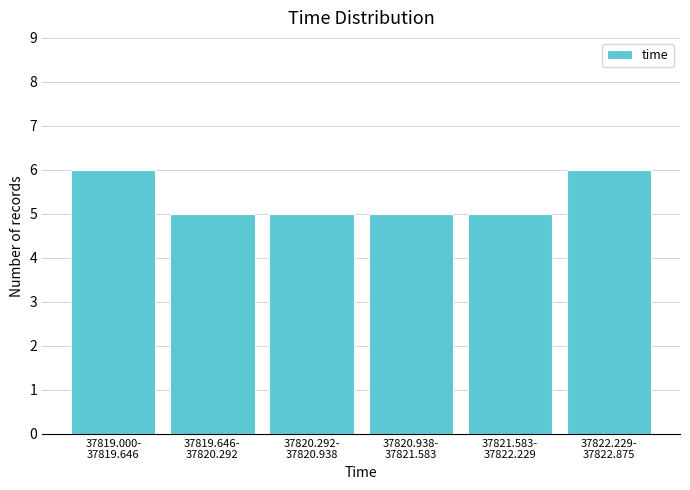

Reading right to left, transcribe all the data shown in this chart.

6	5	5	5	5	6